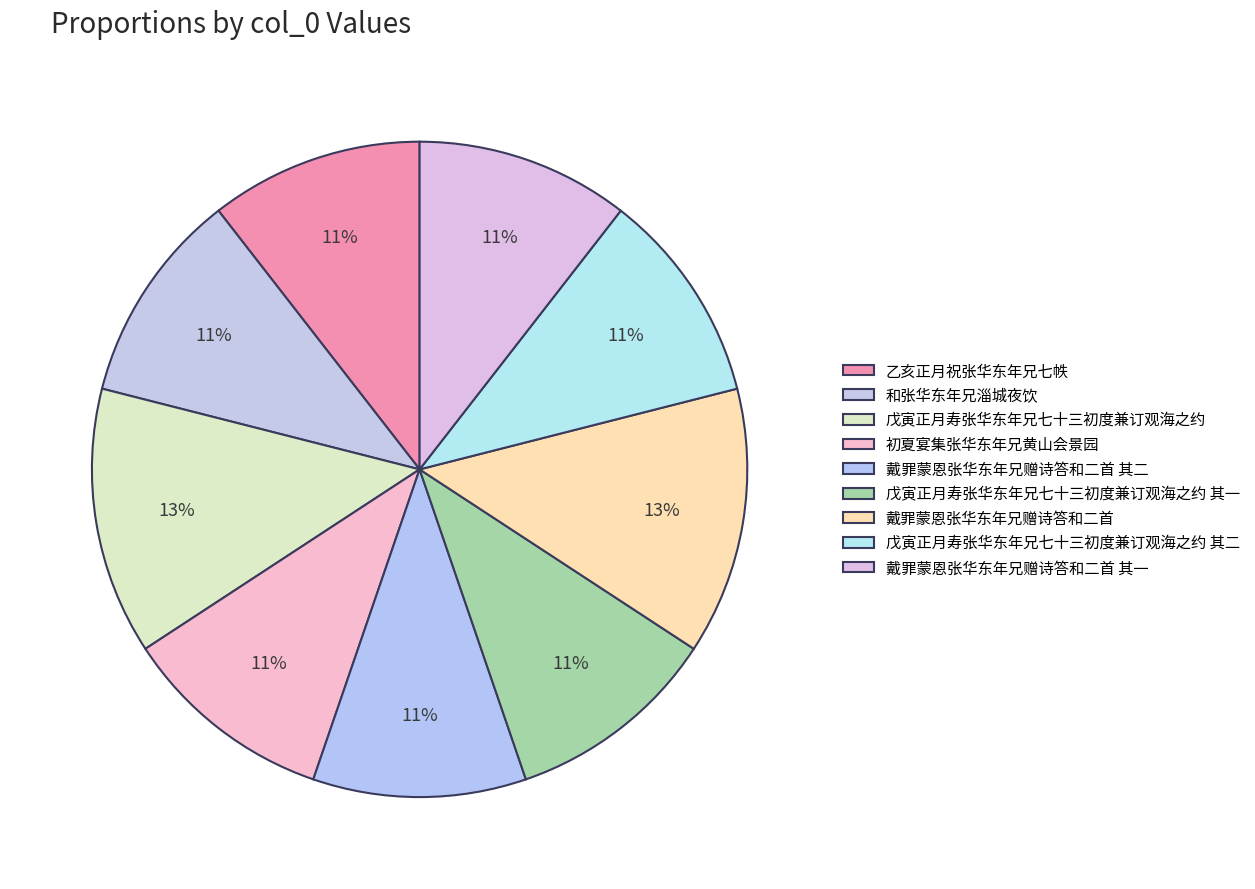

To the nearest percent, what percentage of the pie is 戴罪蒙恩张华东年兄赠诗答和二首 其一?

11%